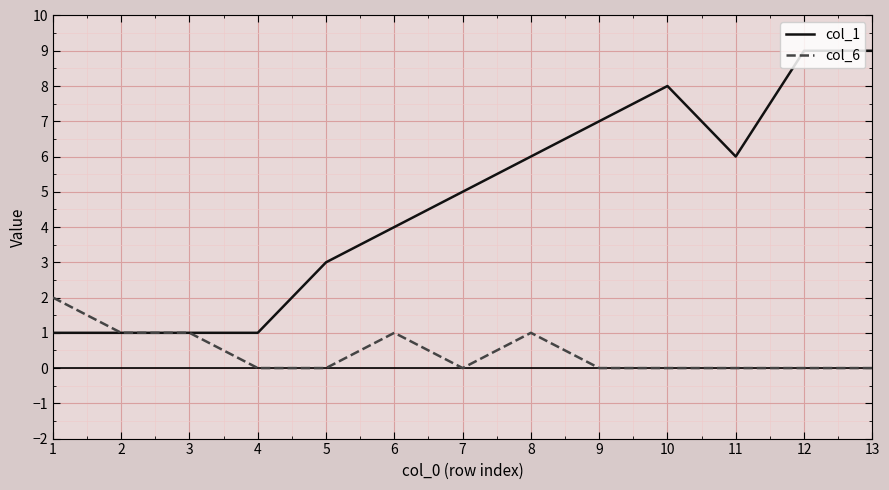

Reading left to right, extract all data points from this chart.

col_1: 1	1	1	1	3	4	5	6	7	8	6	9	9
col_6: 2	1	1	0	0	1	0	1	0	0	0	0	0